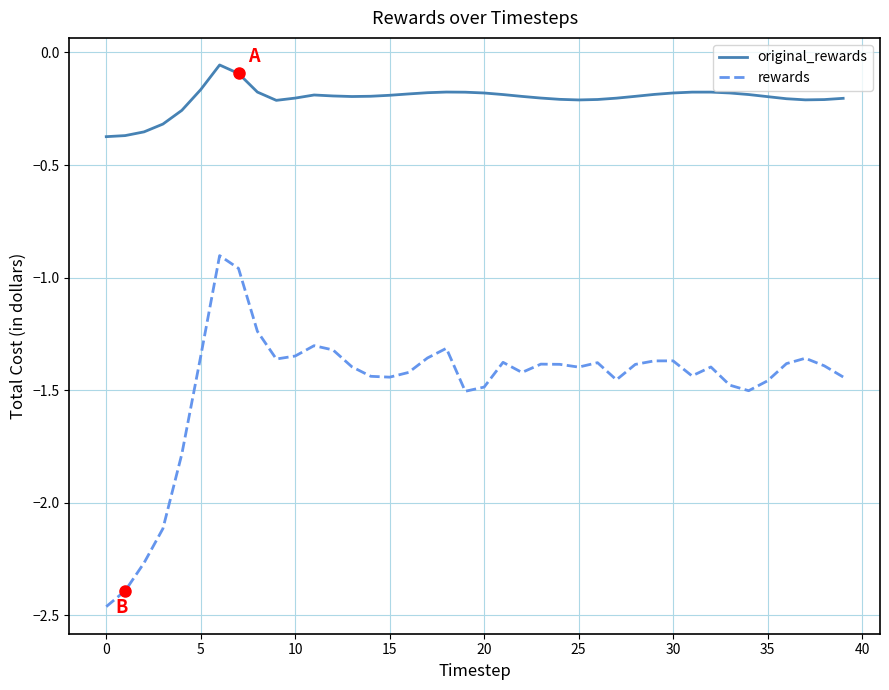

What is the difference between the maximum and minimum values in the original_rewards series?

0.3